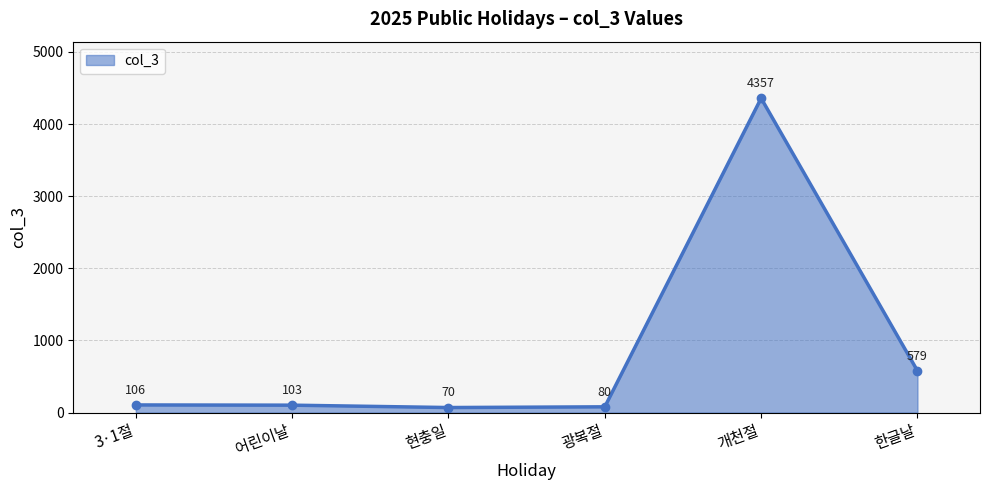

What is the label of the 2nd point from the left?

어린이날